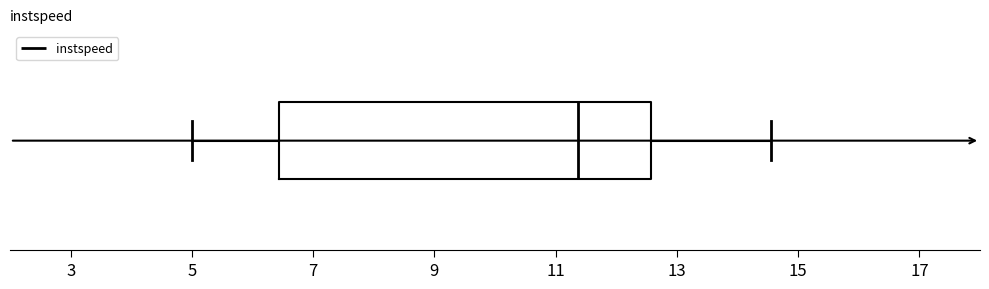

Where does the median line of the box sit on the x-axis? The values are not printed on the chart, so give them approximately, as read against the axis.

11.4